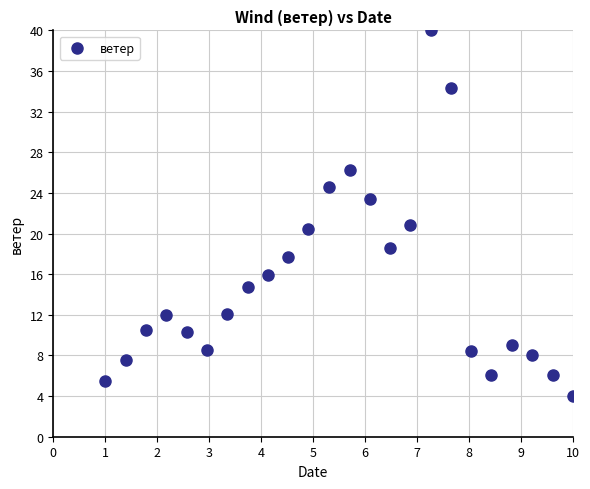

What is the range of X values (max minus min)?

9.0